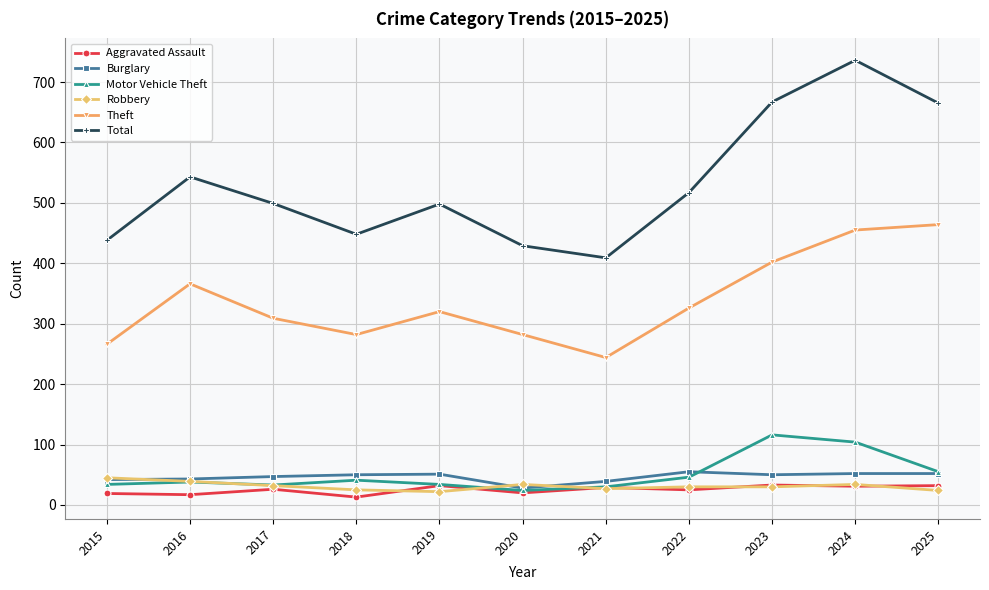

What is the sum of the Total values at 2022 and 2015?

955